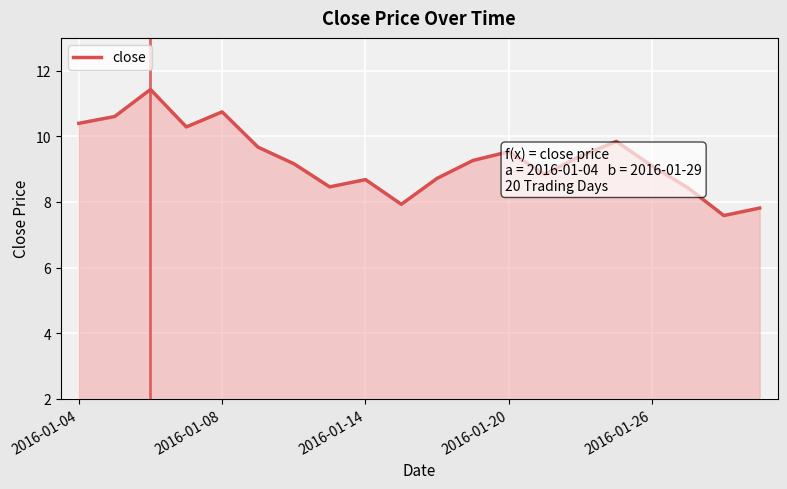

What is the difference between the maximum and minimum values?

3.8